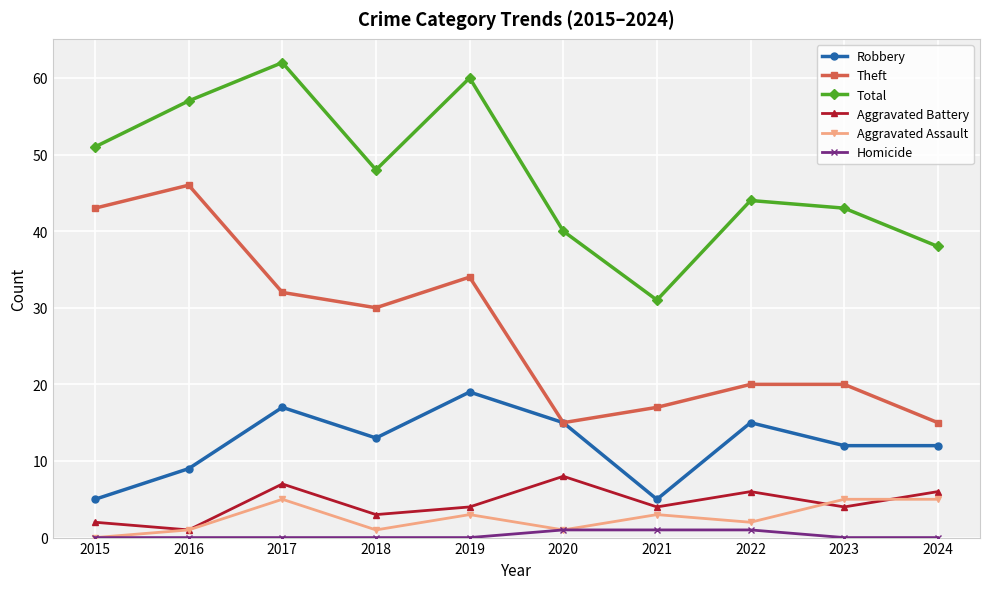

At how many categories does at least one series exceed 20?

10